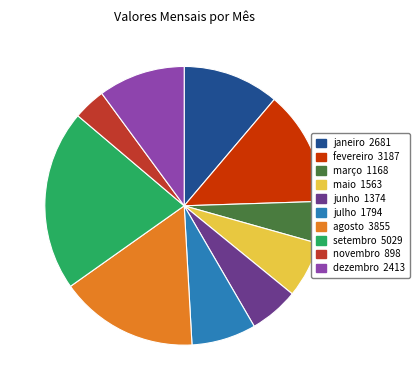

True or false: maio accounts for 7% of the total.

True